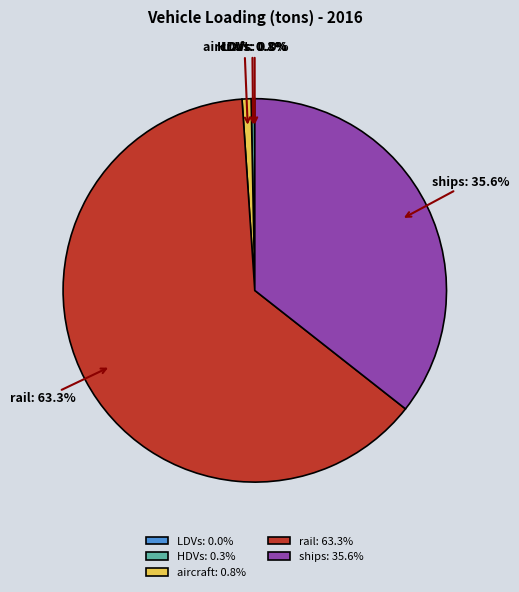

To the nearest percent, what is the difference between the largest and smallest slice percentages?

63%